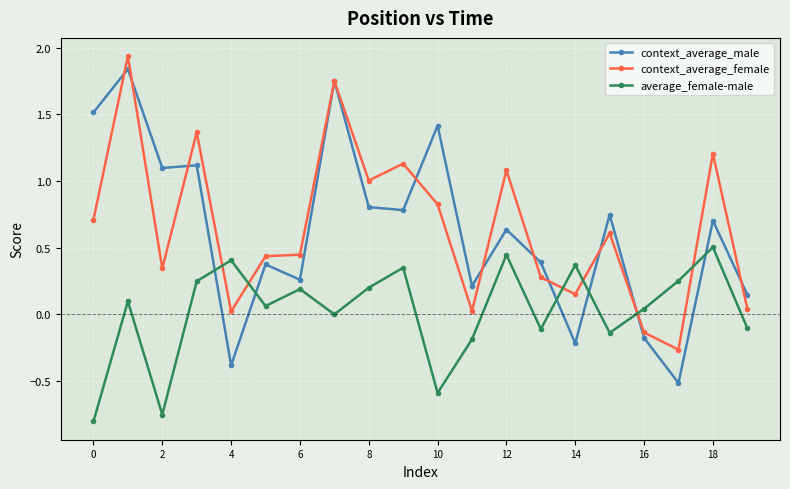

How many interior local peaks does the average_female-male series have?

7